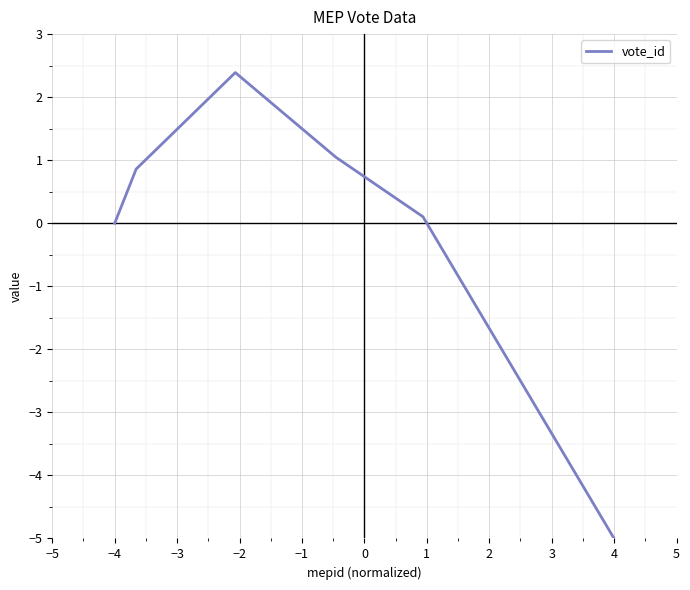

What is the difference between the second highest and minimum values?

6.8